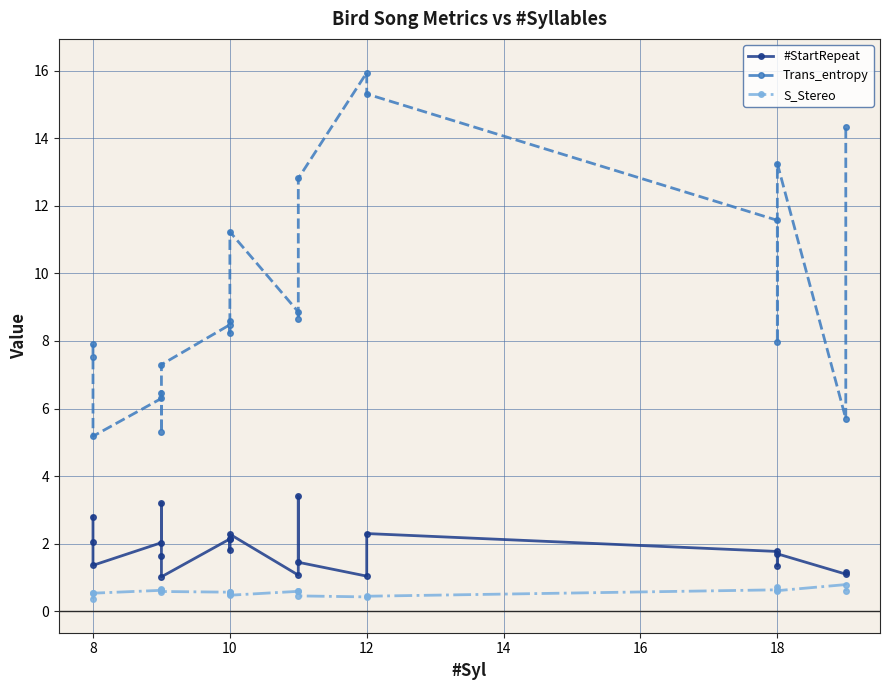

Count the number of data series in this chart.

3